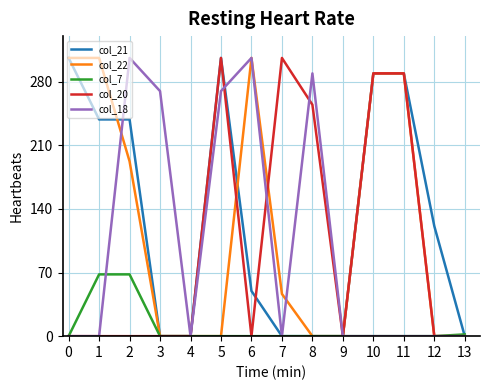

What is the spread (max minus min) of values at 2?

306.0